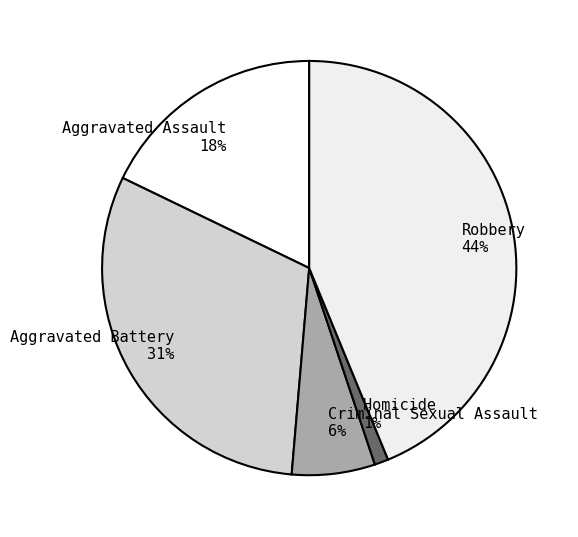

To the nearest percent, what percentage of the pie is Aggravated Battery?

31%